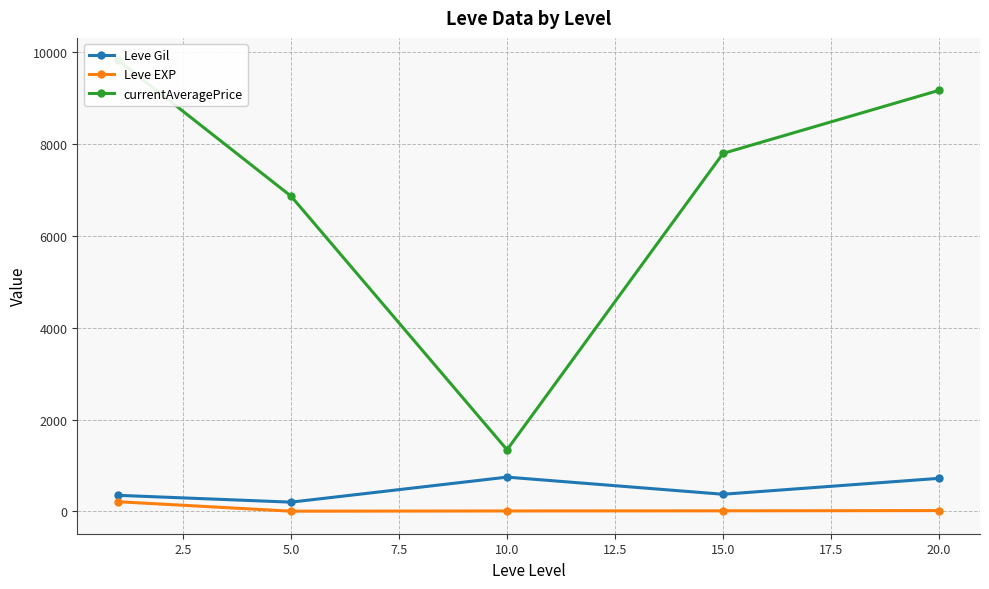

What is the difference between the Leve EXP values at 7.5 and 0.0?

198.0